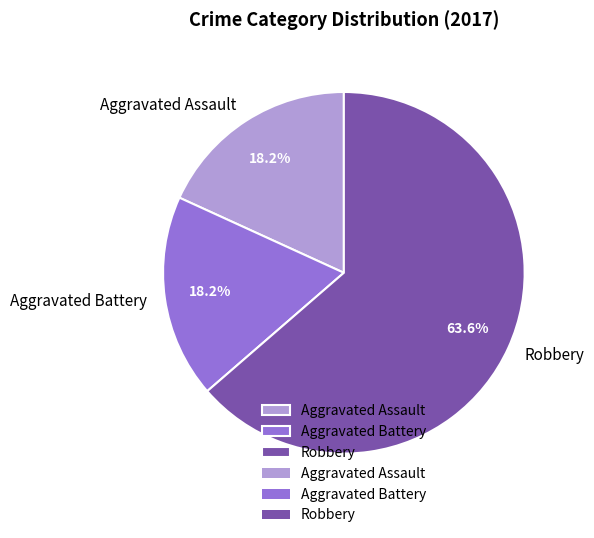

Combined, do Aggravated Battery and Robbery account for over 50%?

Yes